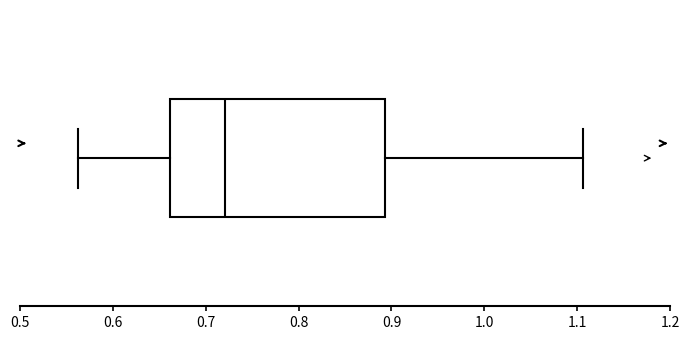

Read this box plot against the x-axis: the position of the median line, the range covered by the box, and the ends of both whiskers. The values are not printed on the chart, so give them approximately, as read against the axis.

median 0.72, box 0.66 to 0.89, whiskers 0.56 to 1.11